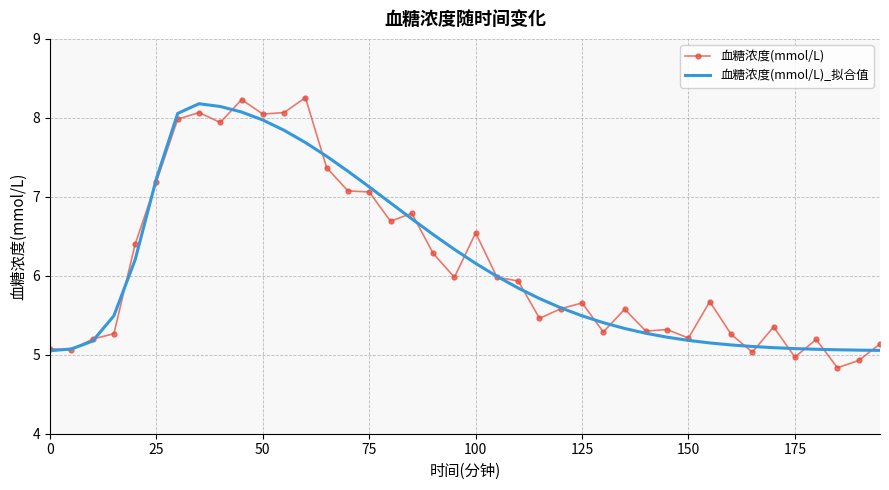

True or false: 血糖浓度(mmol/L) and 血糖浓度(mmol/L)_拟合值 cross at least once.

True